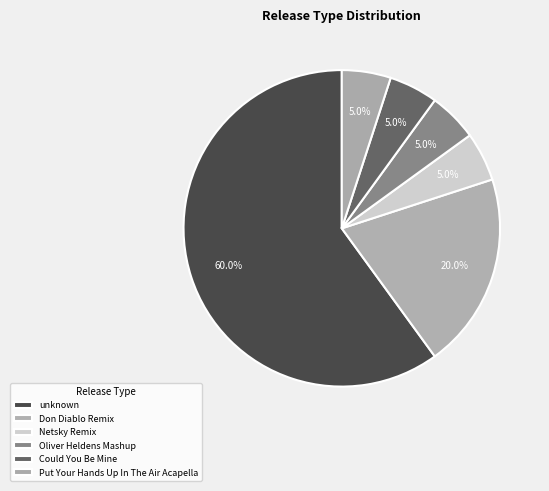

Count the number of slices in the pie.

6